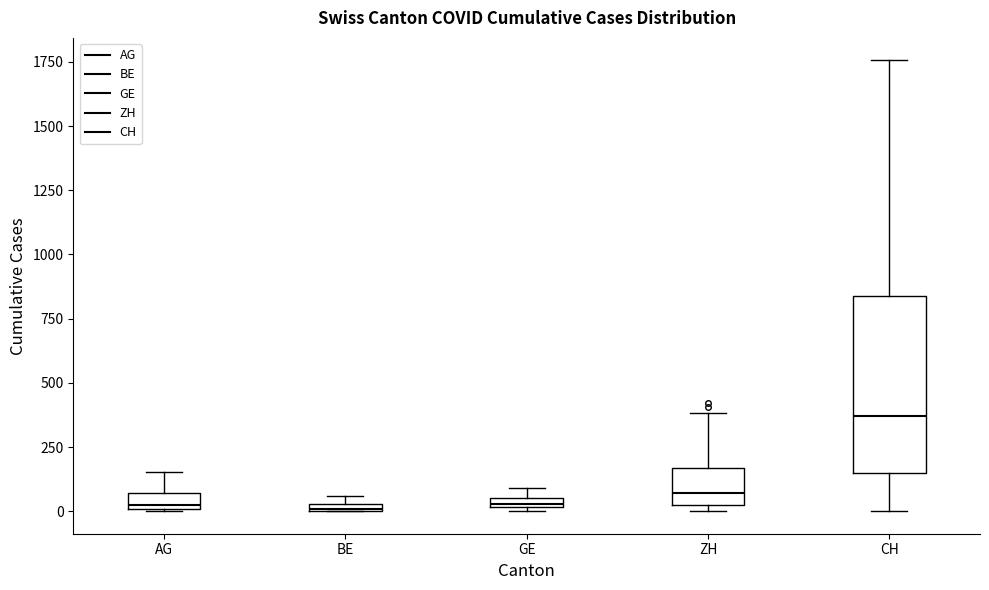

Where is the upper edge of the box for AG on the y-axis? The values are not printed on the chart, so give them approximately, as read against the axis.

50